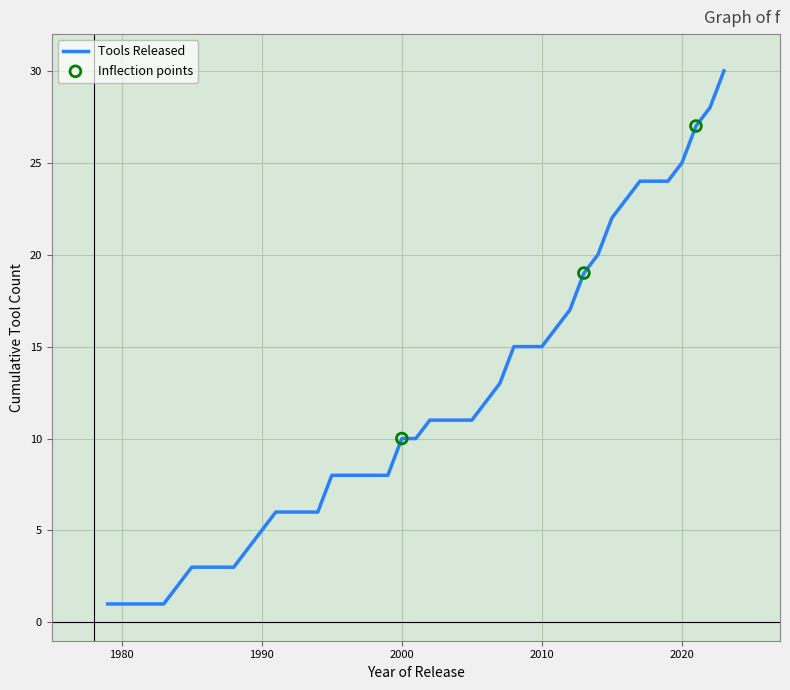

What is the difference between the maximum and minimum values?

29